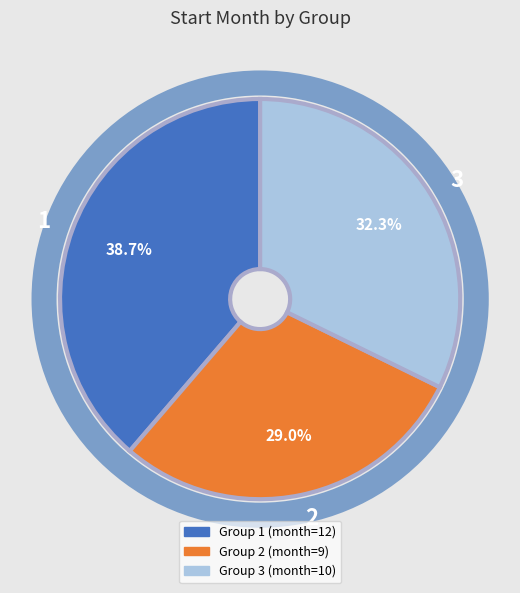

The 1 slice represents 39% of the pie. True or false?

True